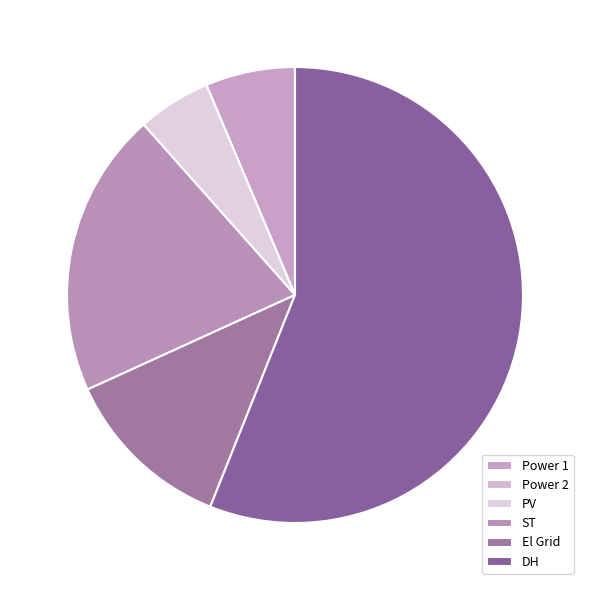

Which has a higher value, DH or Power 1?

DH